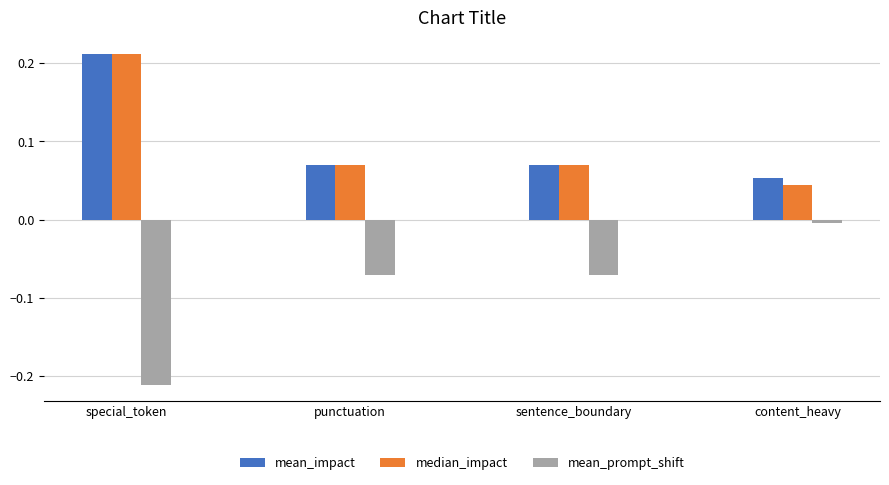

Which label corresponds to the smallest value in the chart?

special_token